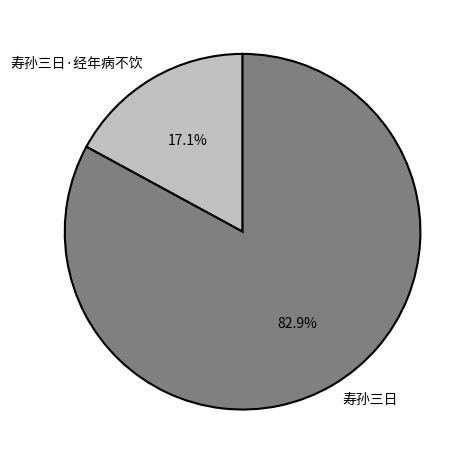

What percentage do 寿孙三日·经年病不饮 and 寿孙三日 together represent?

100.0%